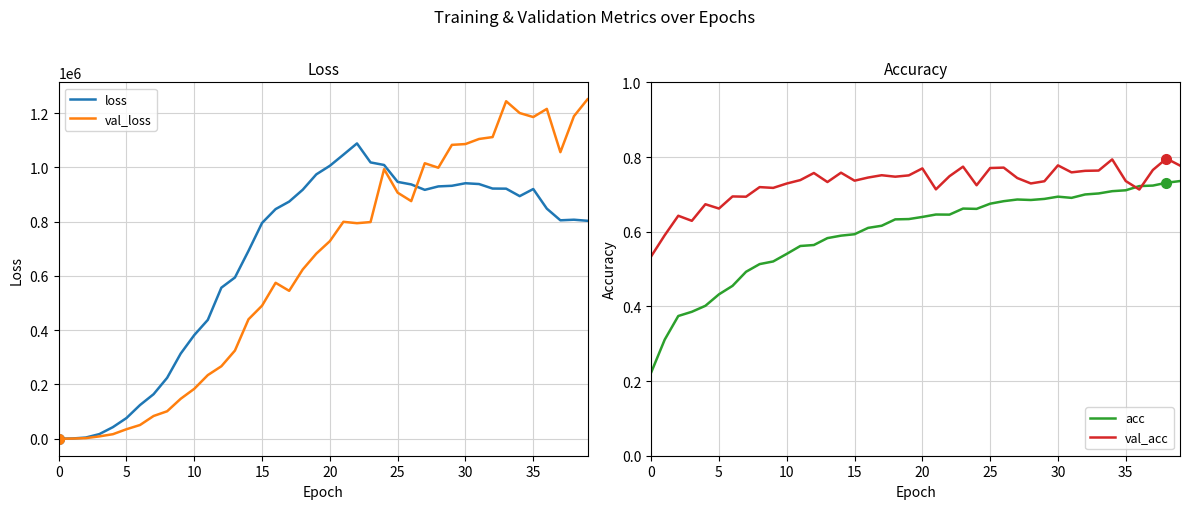

The val_acc series shows 0.9 at 21. True or false?

False